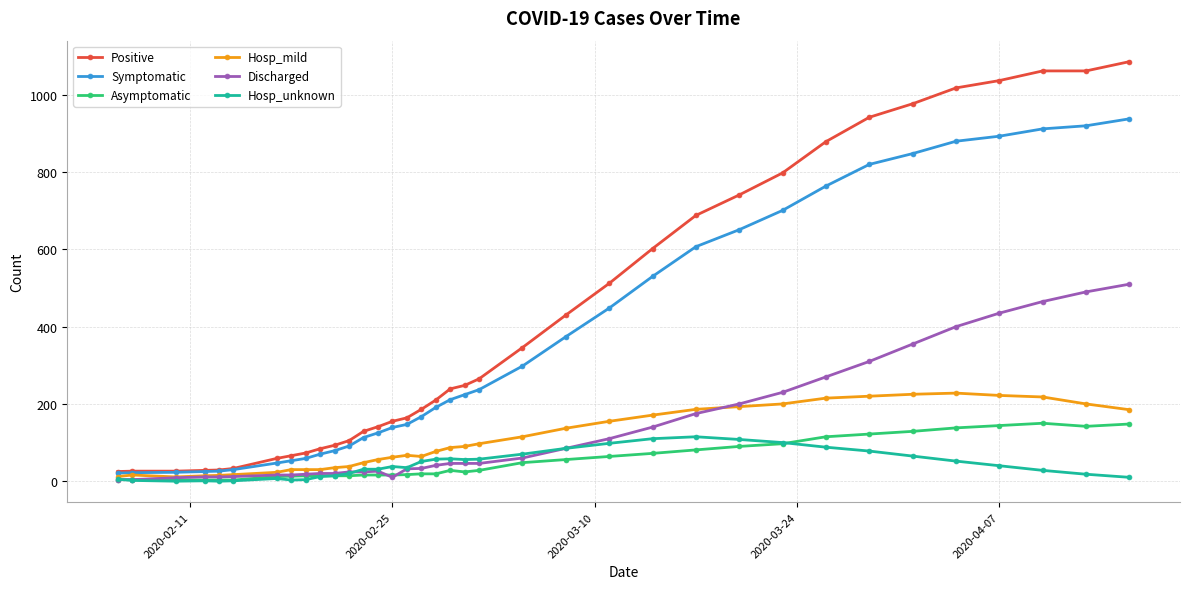

Count the number of data series in this chart.

6